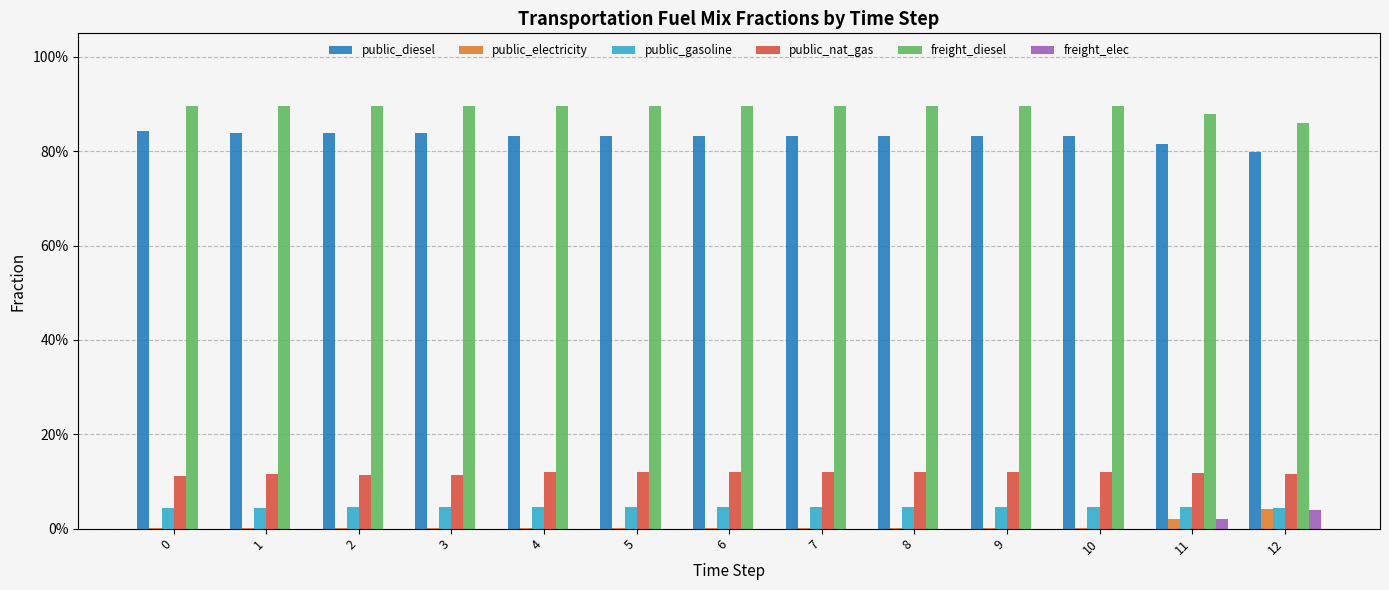

Reading left to right, transcribe all the data shown in this chart.

public_diesel: 0.8	0.8	0.8	0.8	0.8	0.8	0.8	0.8	0.8	0.8	0.8	0.8	0.8
public_electricity: 0.0	0.0	0.0	0.0	0.0	0.0	0.0	0.0	0.0	0.0	0.0	0.0	0.0
public_gasoline: 0.0	0.0	0.0	0.0	0.0	0.0	0.0	0.0	0.0	0.0	0.0	0.0	0.0
public_nat_gas: 0.1	0.1	0.1	0.1	0.1	0.1	0.1	0.1	0.1	0.1	0.1	0.1	0.1
freight_diesel: 0.9	0.9	0.9	0.9	0.9	0.9	0.9	0.9	0.9	0.9	0.9	0.9	0.9
freight_elec: 0.0	0.0	0.0	0.0	0.0	0.0	0.0	0.0	0.0	0.0	0.0	0.0	0.0